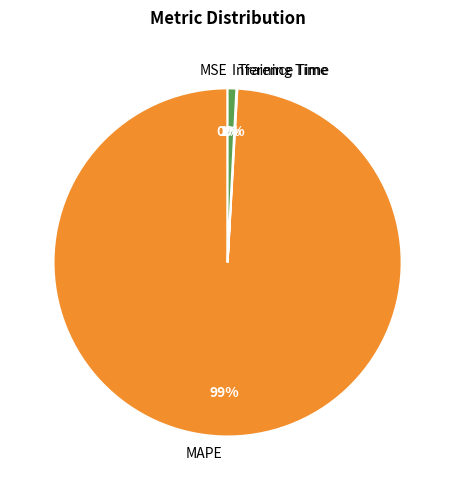

Is it true that Inference Time is 1% of the pie?

True